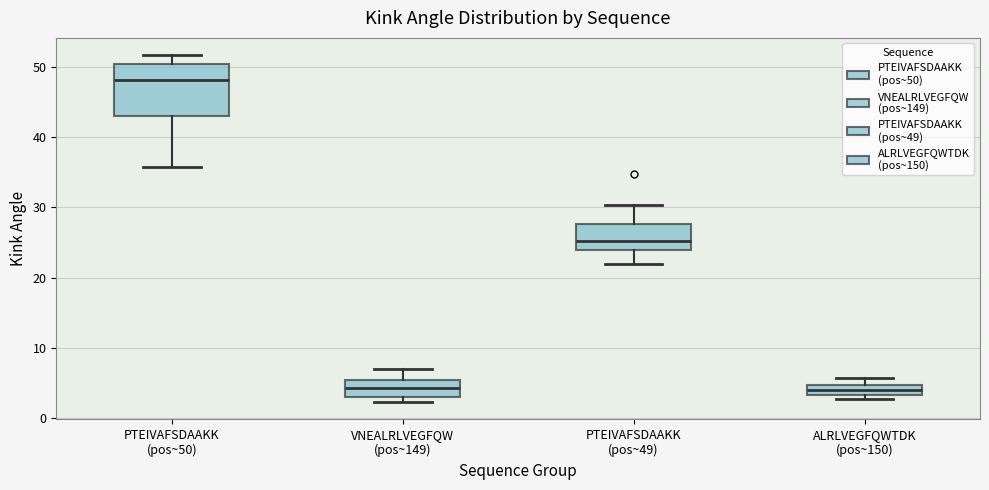

Comparing the boxes themselves (not the whiskers), which one is the tallest?

PTEIVAFSDAAKK (pos~50)